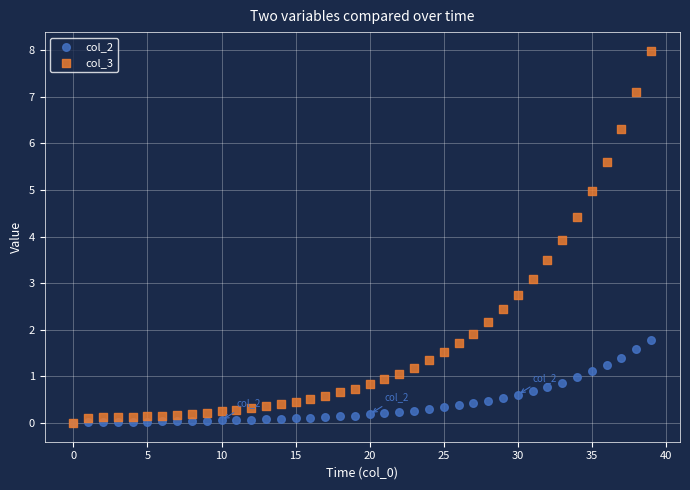

Across all series, what Y value is closest to 3?

3.1